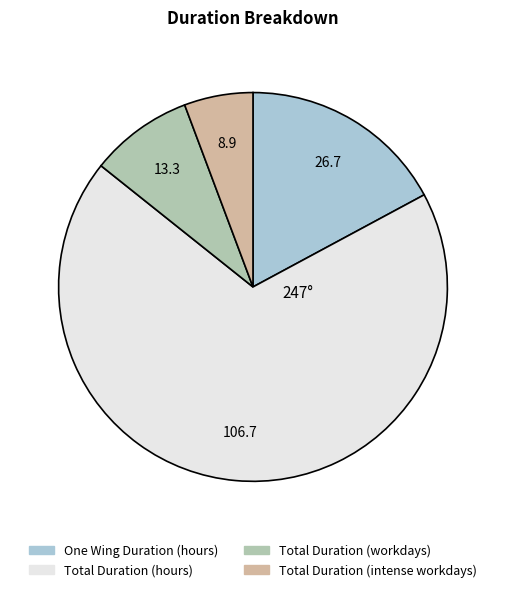

True or false: Total Duration (workdays) accounts for 9% of the total.

True